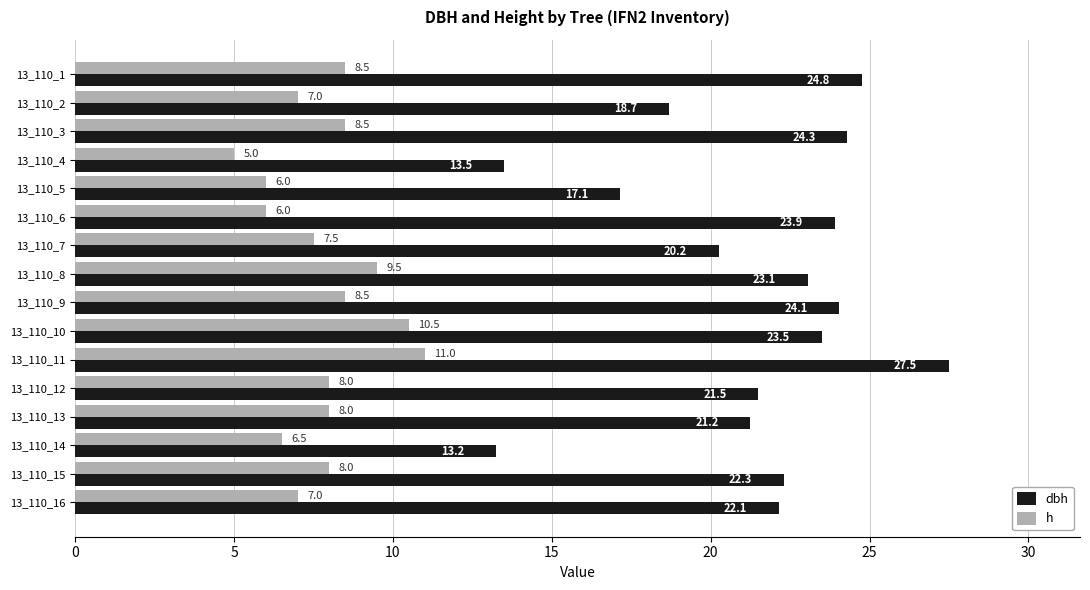

At which label is dbh closest to 20?

13_110_7